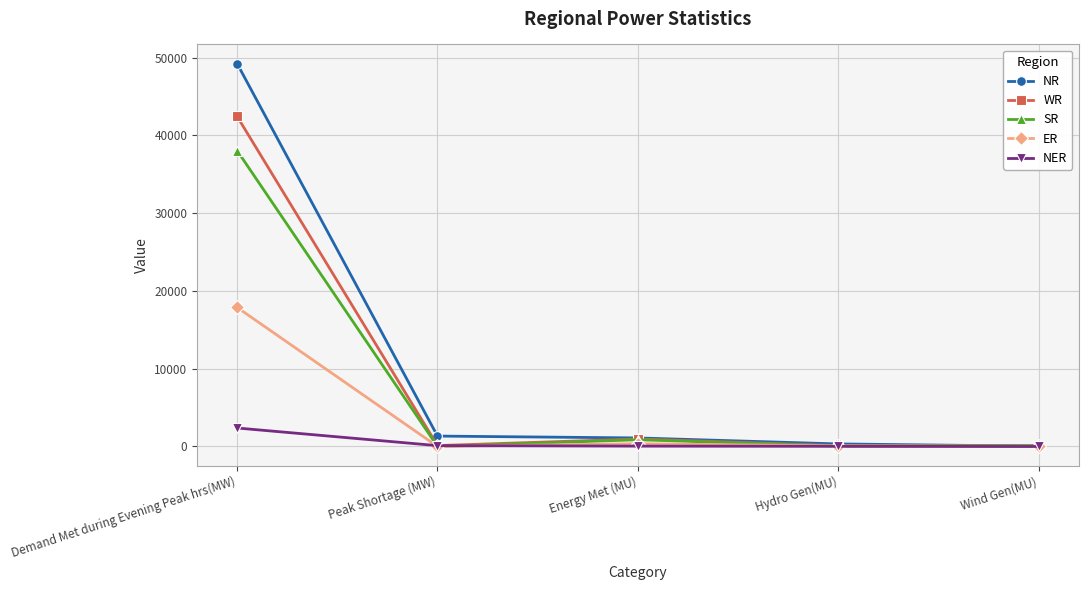

Which series has the largest total across all categories?

NR